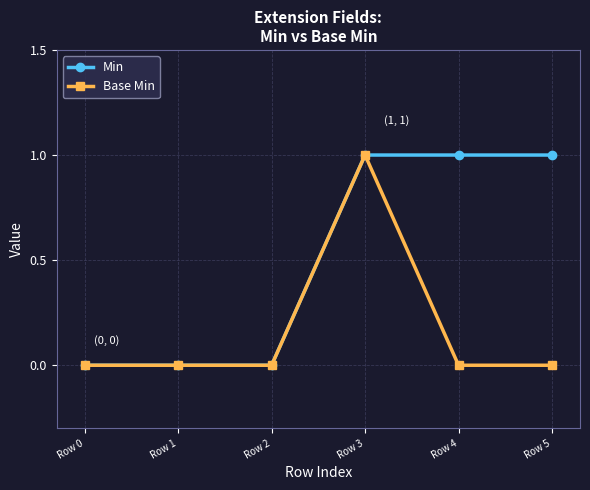

Rank the series at Row 5 from highest to lowest value.

Min, Base Min